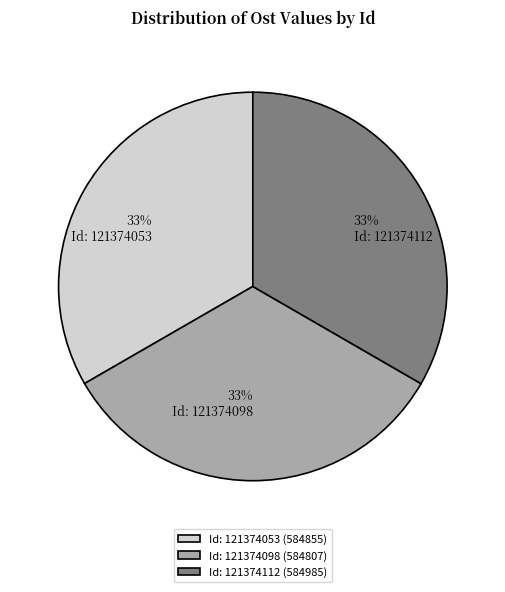

The Id: 121374053 (584855) slice represents 26% of the pie. True or false?

False